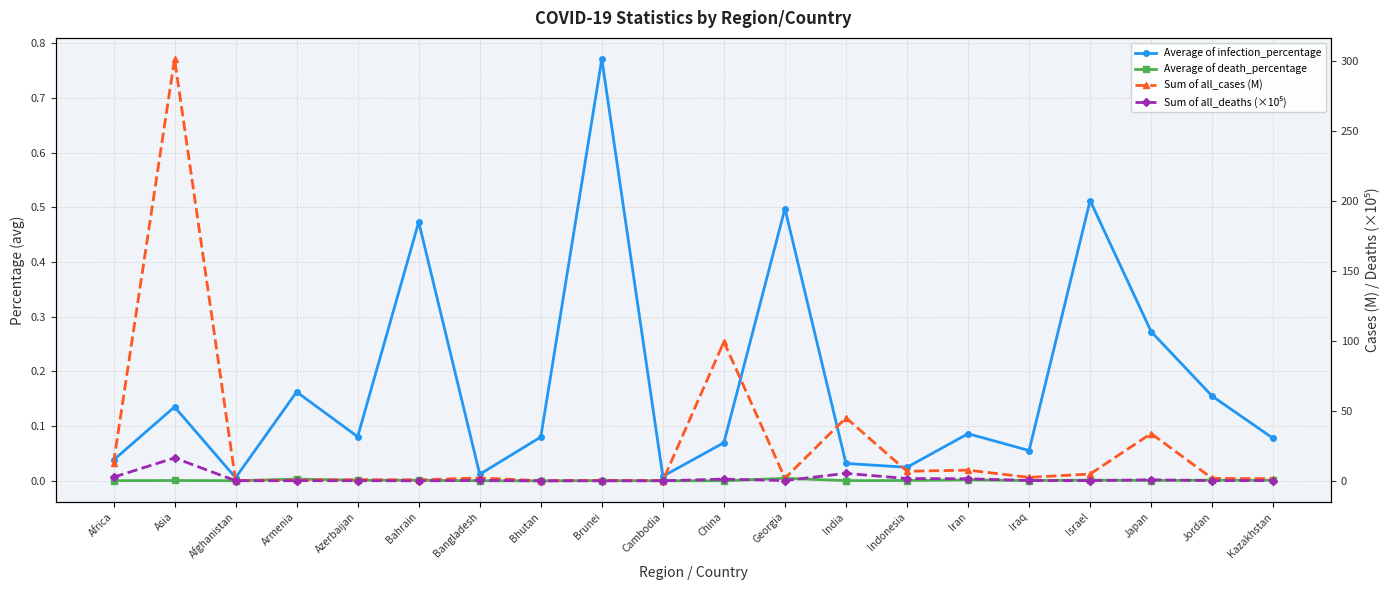

How many categories are shown in the chart?

20